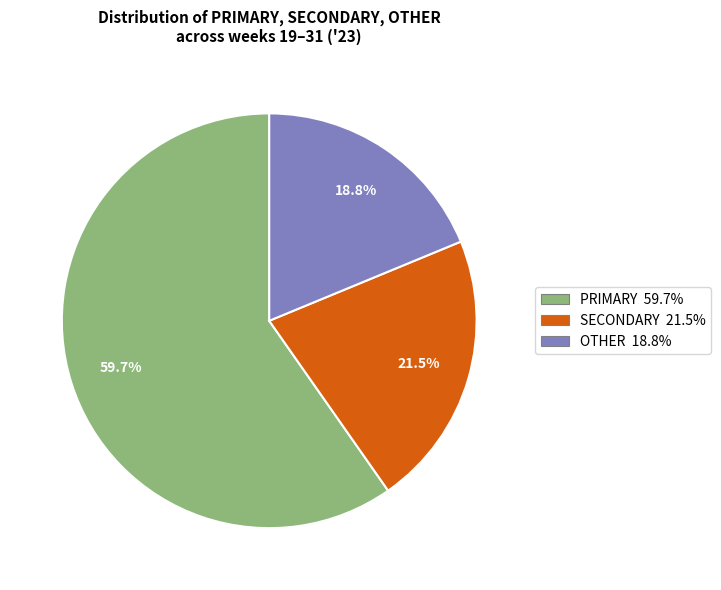

How many slices are in this pie chart?

3